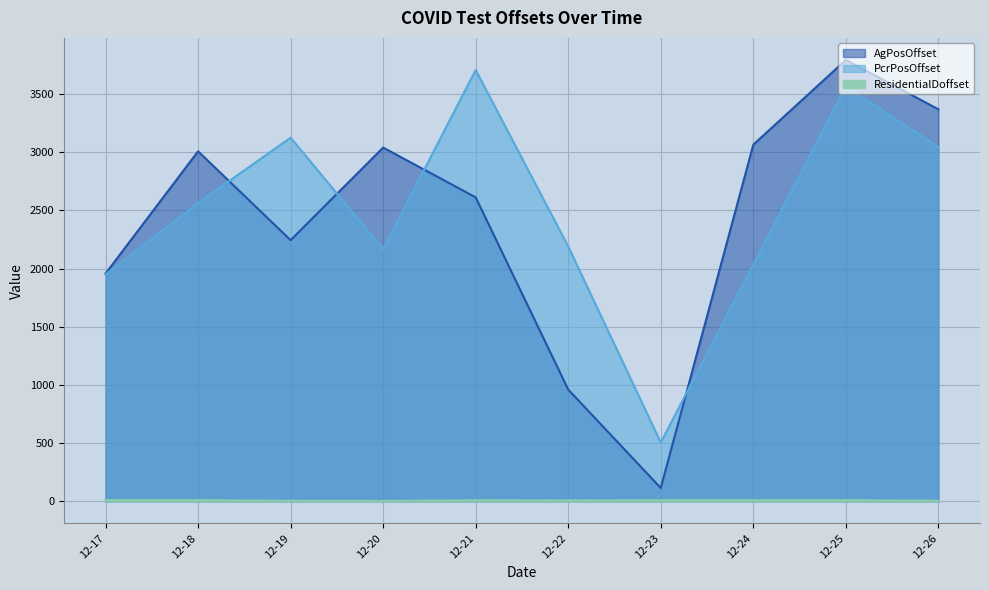

What is the sum of all ResidentialDoffset values?

77